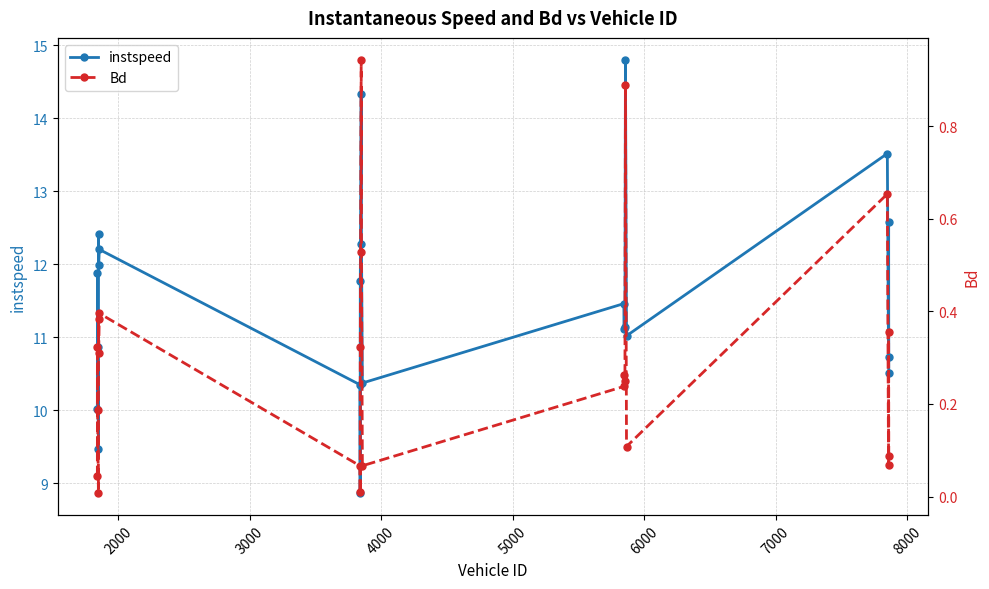

What is the value of the instspeed point at the 7th from the left?

12.2